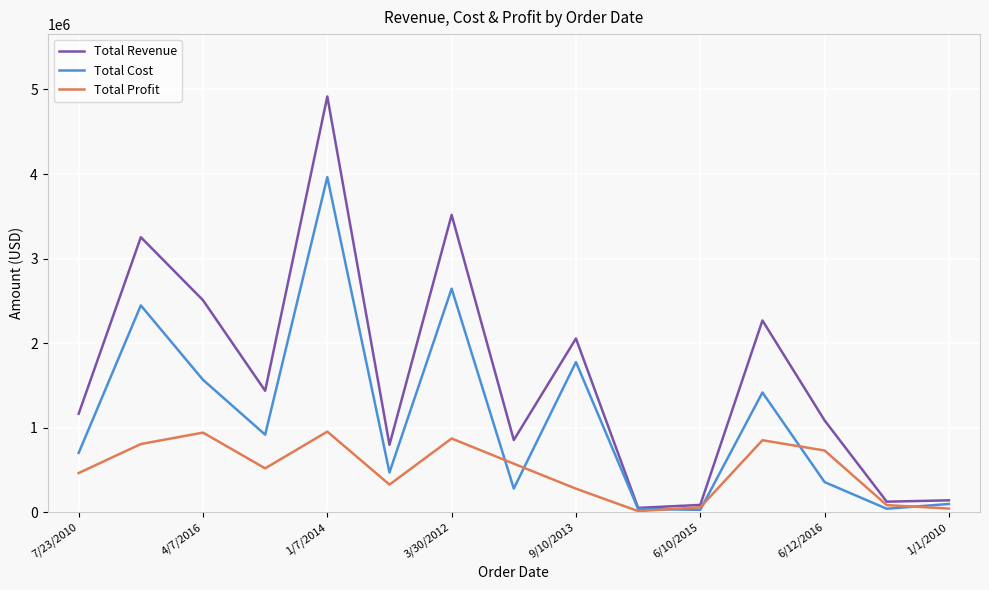

Which series has the largest range (max minus min)?

Total Revenue